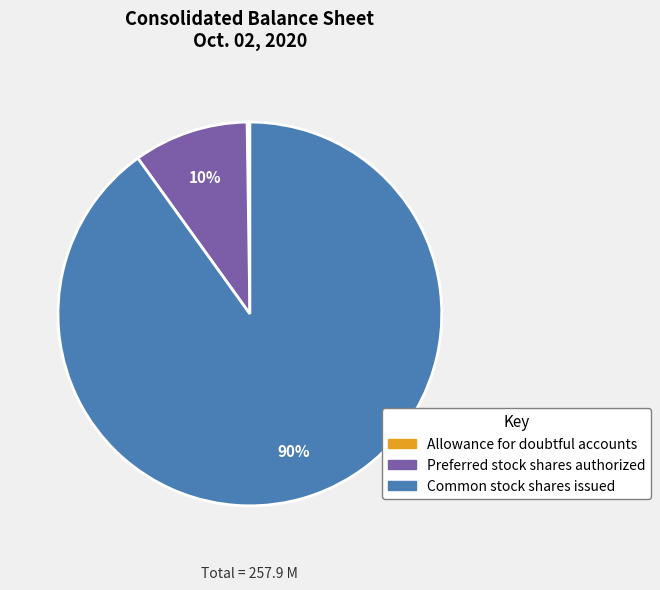

The Common stock shares issued slice represents 90% of the pie. True or false?

True